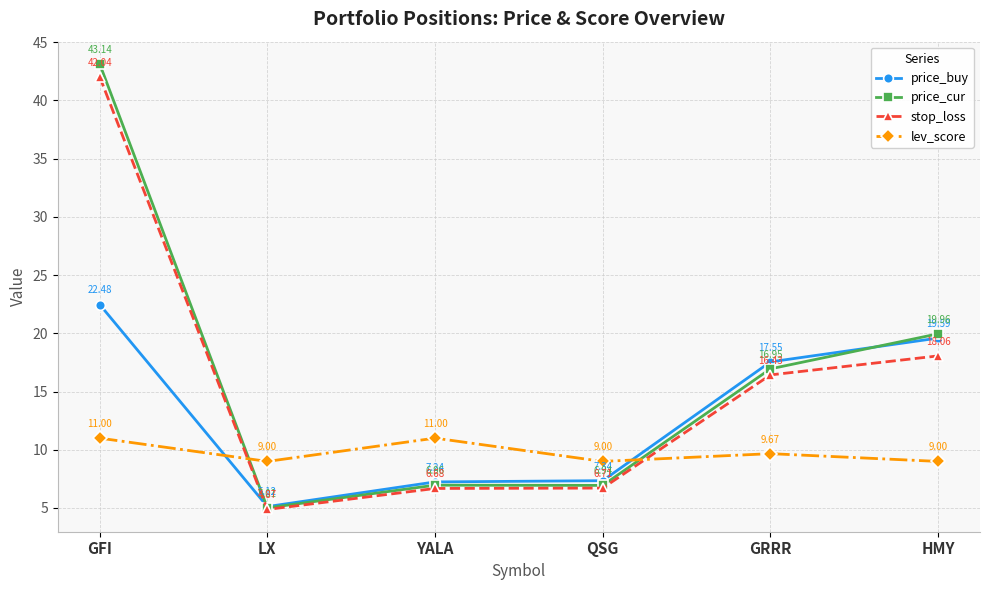

What are all the series names shown in the legend?

price_buy, price_cur, stop_loss, lev_score